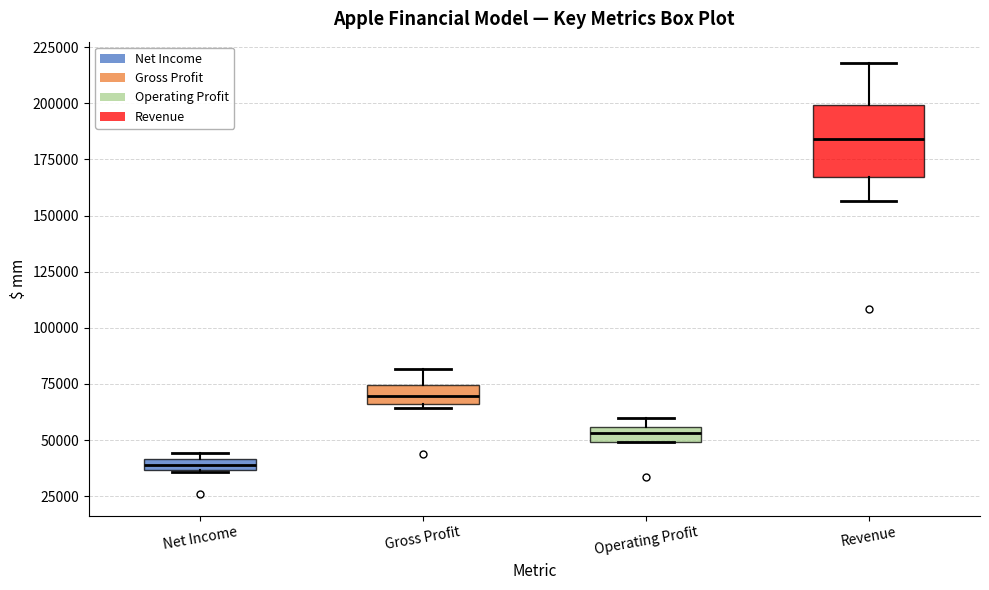

Comparing the boxes themselves (not the whiskers), which one is the tallest?

Revenue